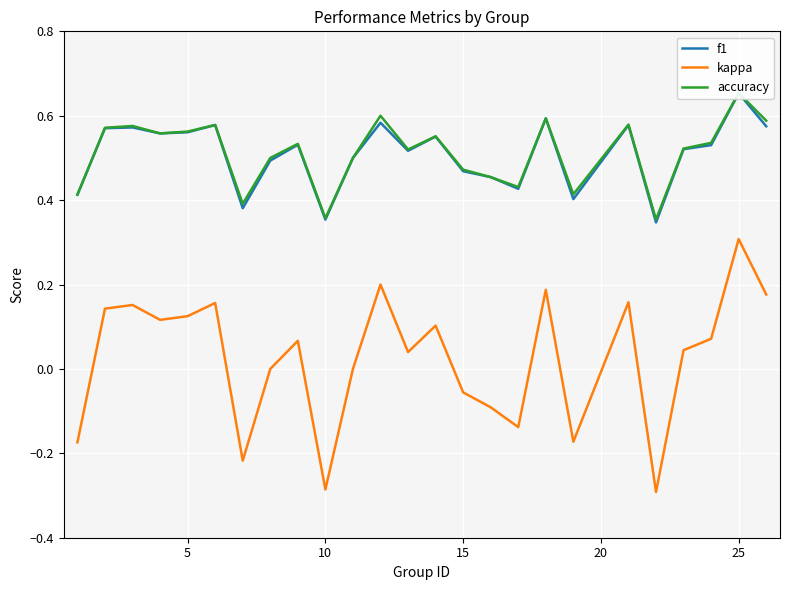

Is it true that kappa equals 0.3 at 25?

True